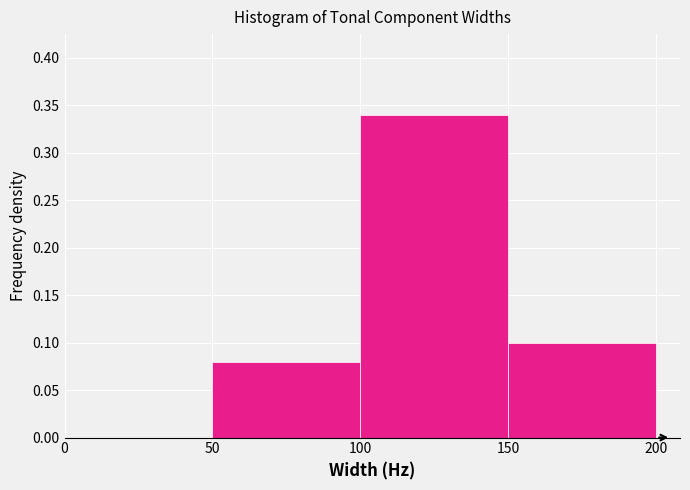

Over which range of the x-axis is the bar tallest?

100 to 150